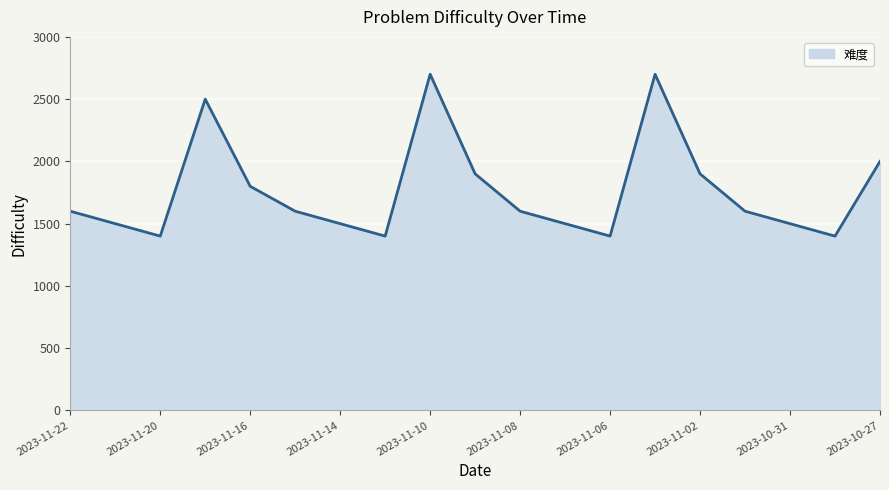

What is the minimum value shown in the chart?

1400